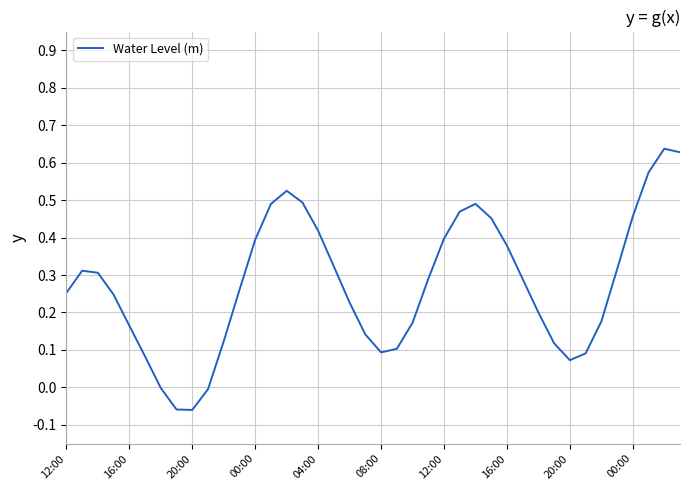

How many lines are shown in the chart?

1